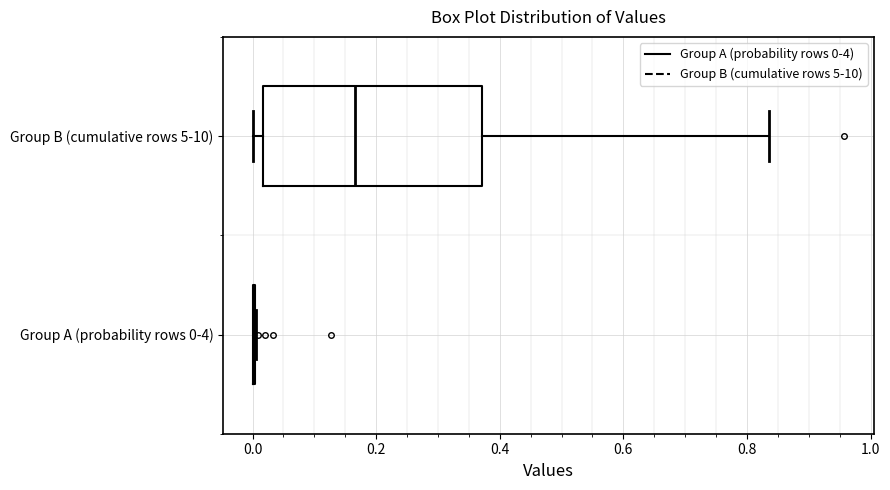

Reading bottom to top, transcribe this box plot: for each box, give where its median line is, the range the box spans, and where its two whiskers end, as read against the x-axis. The values are not printed on the chart, so give them approximately, as read against the axis.

Group A (probability rows 0-4): box collapsed to a line at 0.00, whiskers 0.00 to 0.00
Group B (cumulative rows 5-10): median 0.16, box 0.02 to 0.38, whiskers 0.00 to 0.84